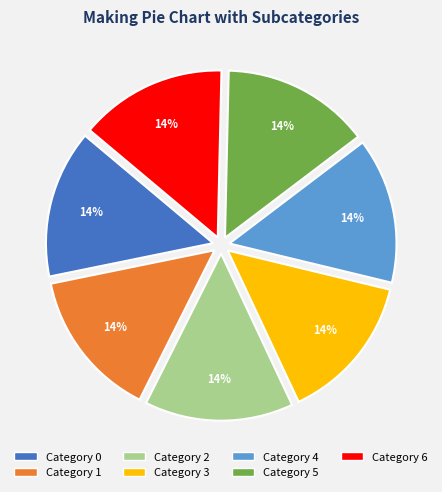

To the nearest percent, what is the average slice percentage?

14%